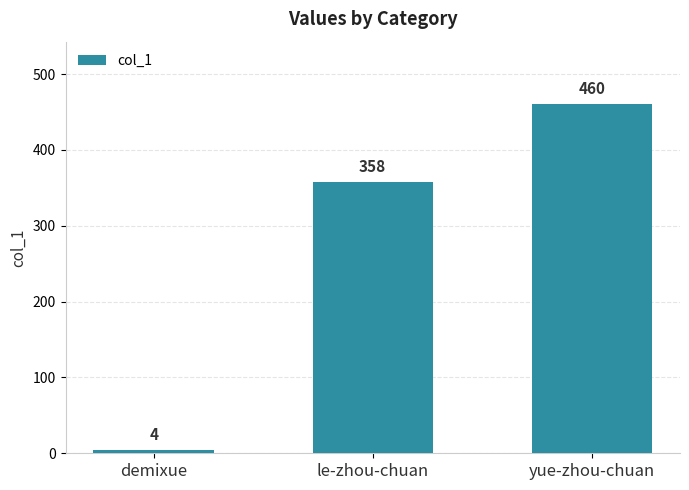

List the labels in order of value, largest first.

yue-zhou-chuan, le-zhou-chuan, demixue